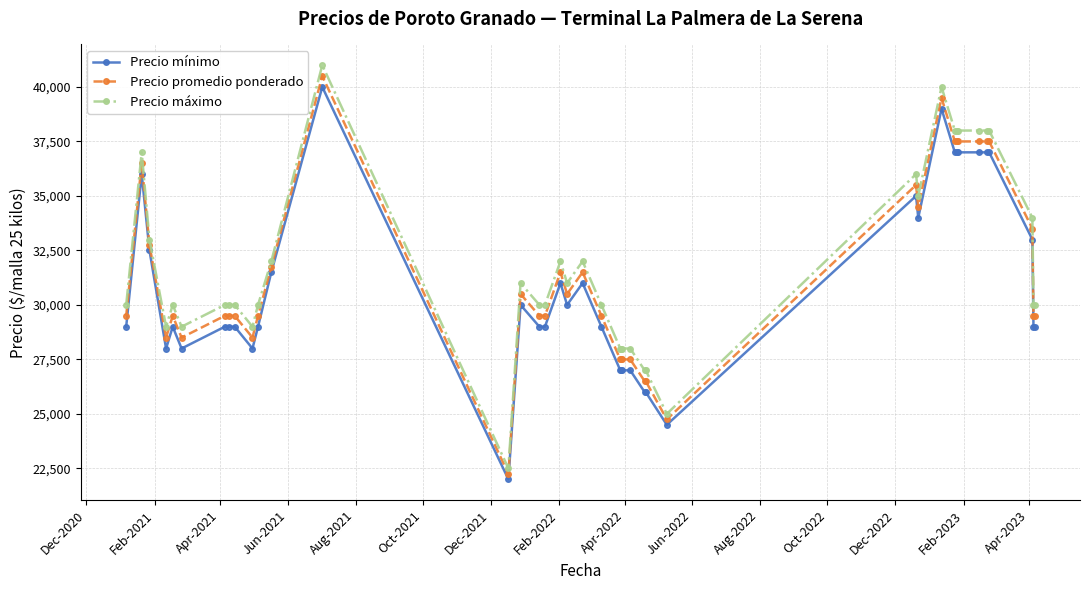

At how many categories does at least one series exceed 33233?

12